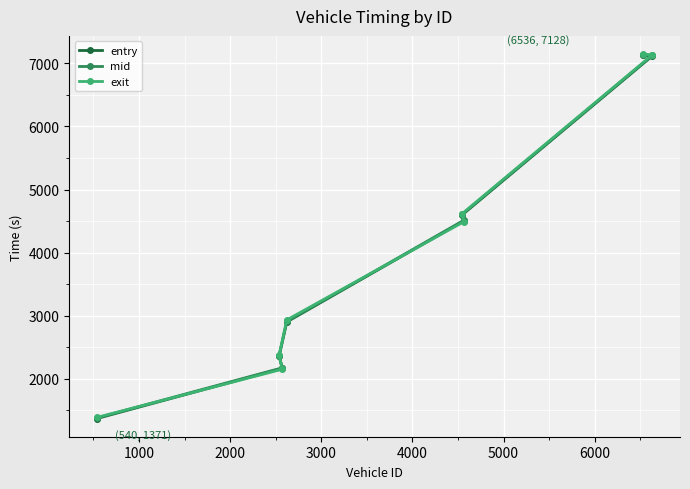

What is the maximum value for exit?

7145.7